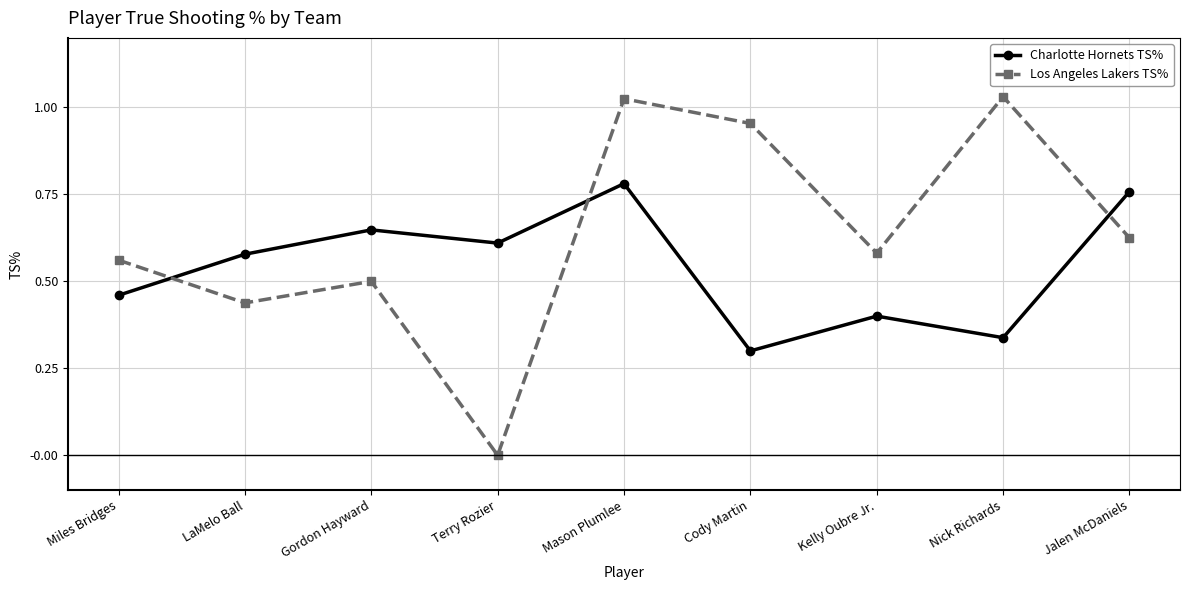

At which label is Los Angeles Lakers TS% closest to 0?

Terry Rozier